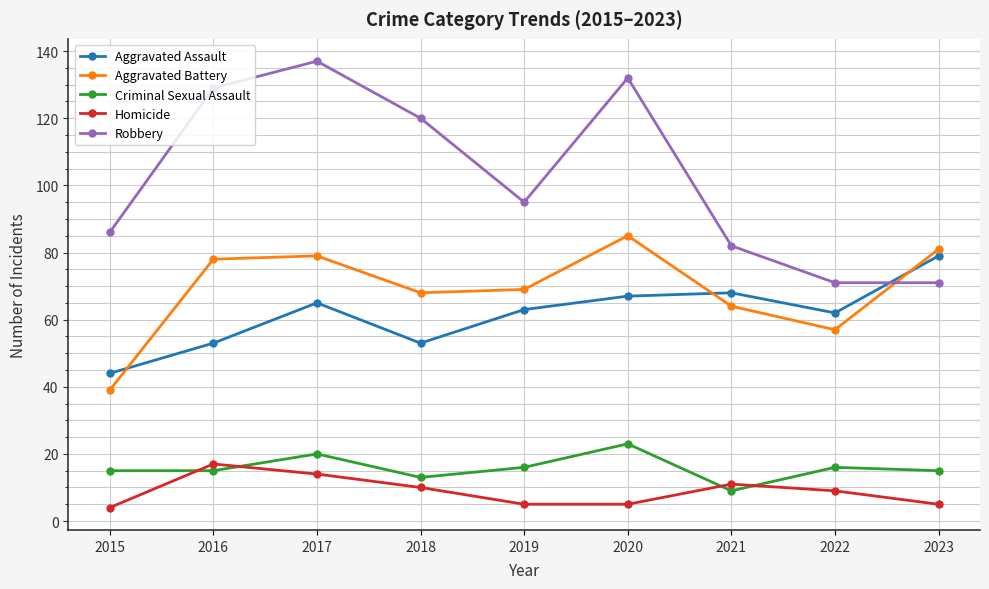

Where is Robbery nearest to the value 104?

2019